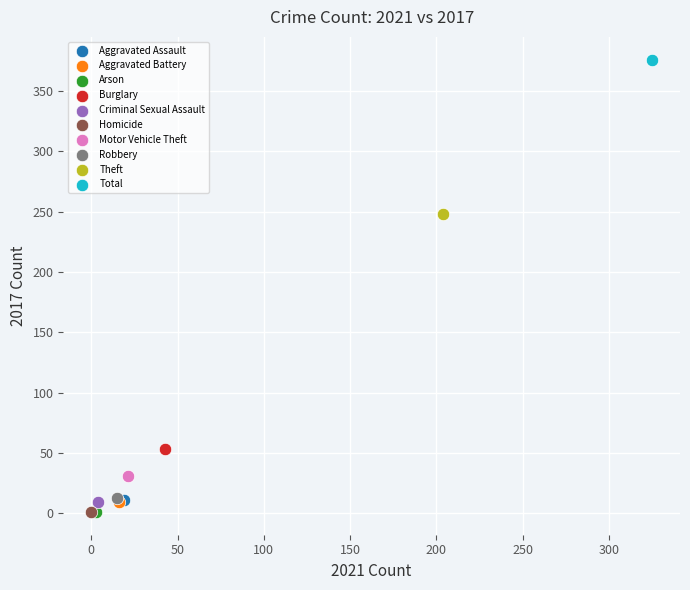

Which series contains the highest Y value?

Total